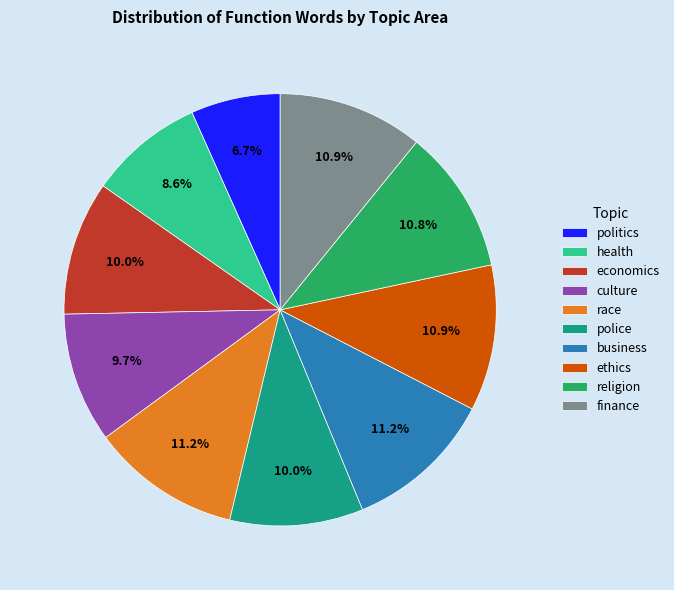

The police slice represents 1% of the pie. True or false?

False